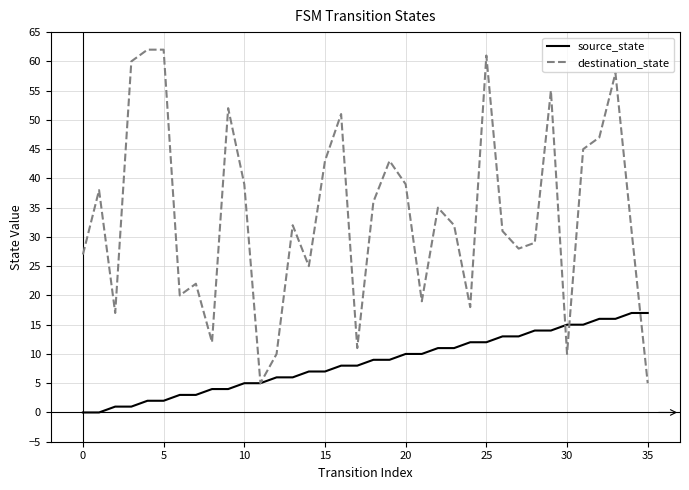

List the series in order of their peak value, lowest first.

source_state, destination_state